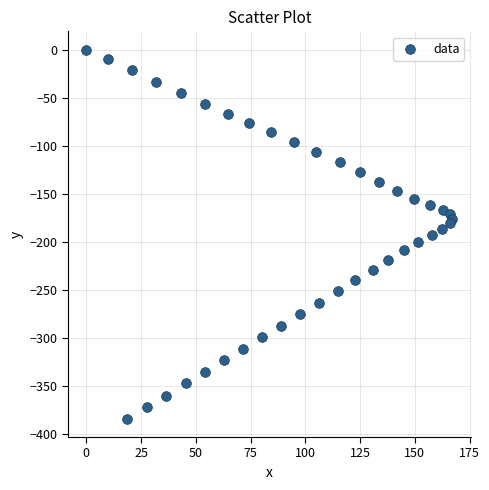

What is the range of Y values (max minus min)?

383.5